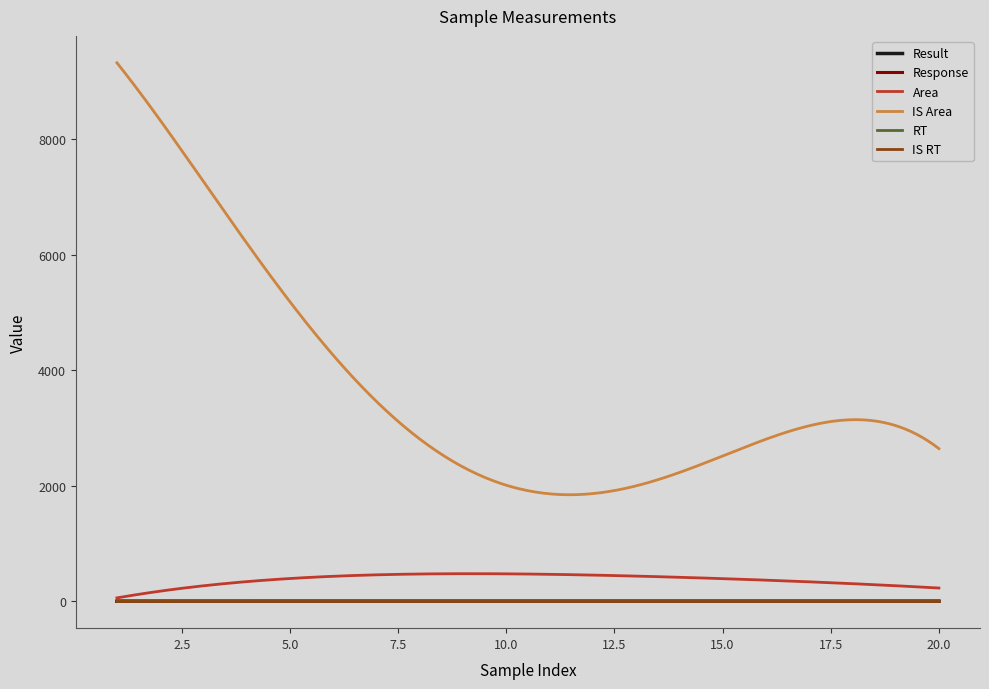

How many lines are shown in the chart?

6